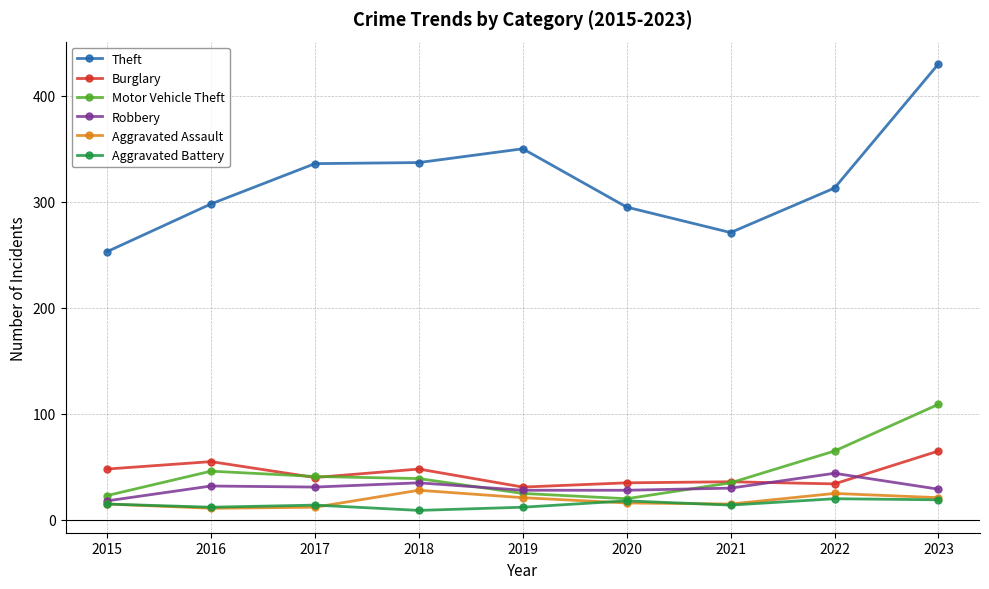

Which series has the largest range (max minus min)?

Theft